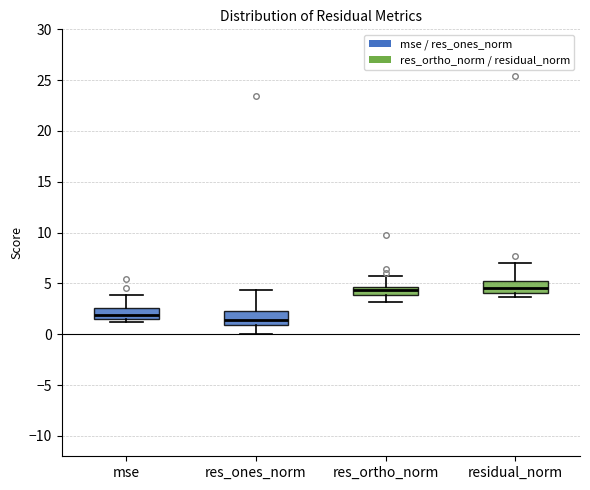

Reading left to right, transcribe this box plot: for each box, give where its median line is, the range the box spans, and where its two whiskers end, as read against the y-axis. The values are not printed on the chart, so give them approximately, as read against the axis.

mse: median 2.0, box 1.5 to 2.5, whiskers 1.0 to 4.0
res_ones_norm: median 1.5, box 1.0 to 2.5, whiskers 0.0 to 4.5
res_ortho_norm: median 4.5 (inside the box), box 4.0 to 4.5, whiskers 3.0 to 5.5
residual_norm: median 4.5, box 4.0 to 5.5, whiskers 3.5 to 7.0